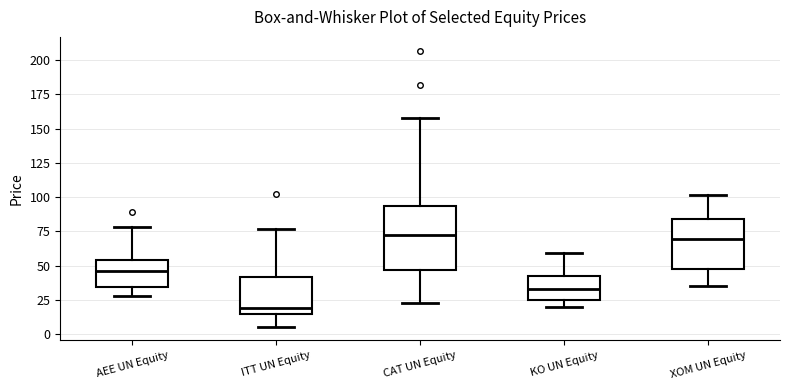

Which box is the tallest, from its lower edge to its upper edge?

CAT UN Equity